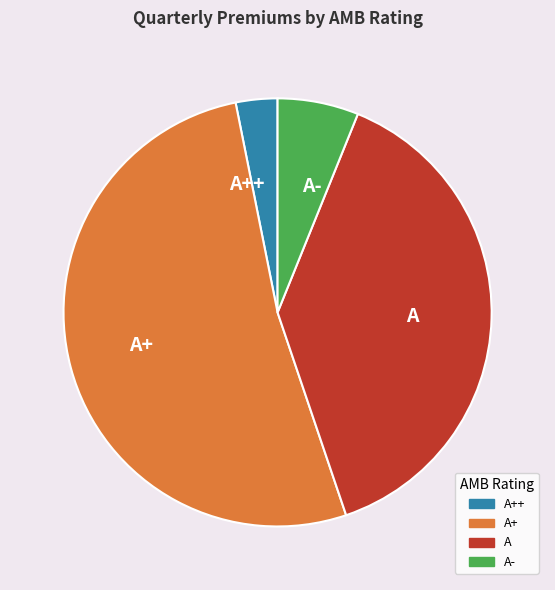

Approximately how many times larger is the value at A compared to A++?

12.3